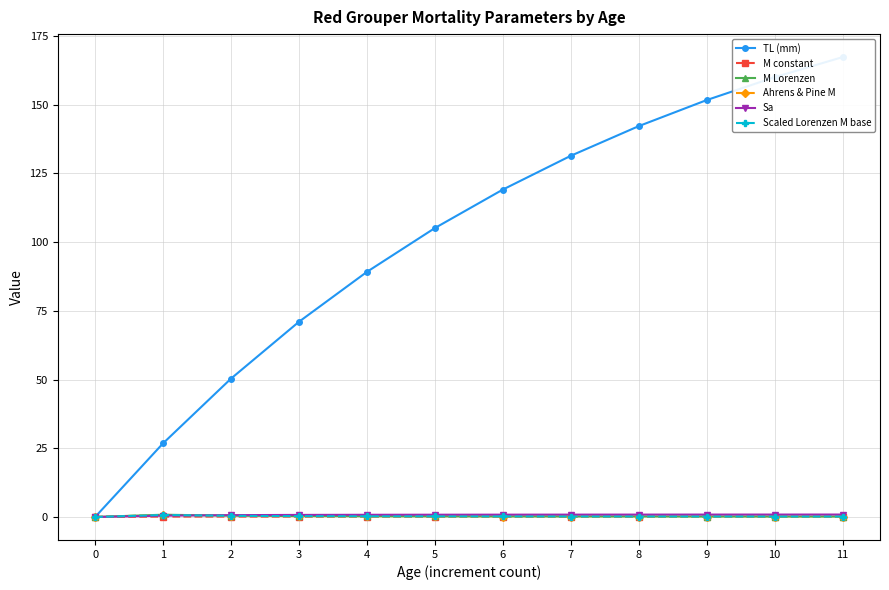

Where is the first local maximum for M Lorenzen?

1